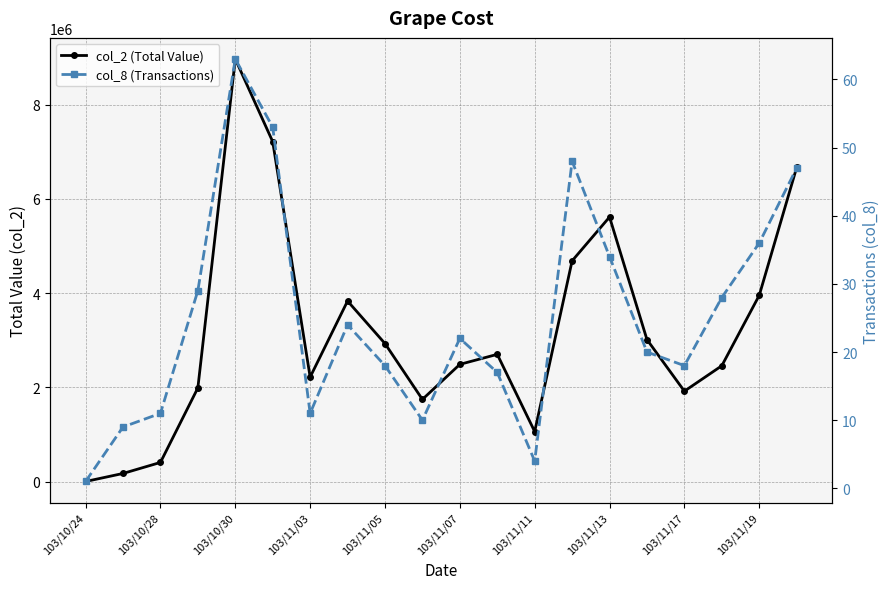

Which series changed the most between 103/10/24 and 103/11/03?

col_2 (Total Value)